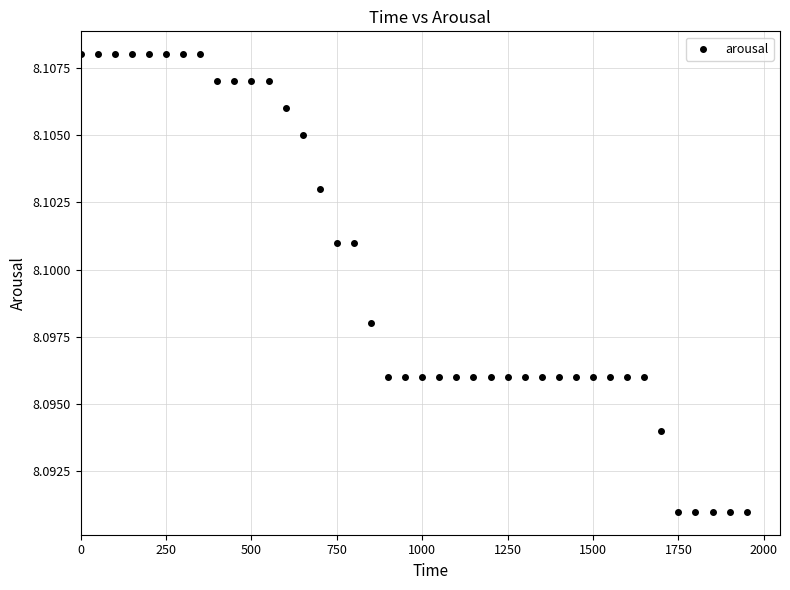

What is the range of X values (max minus min)?

1950.0